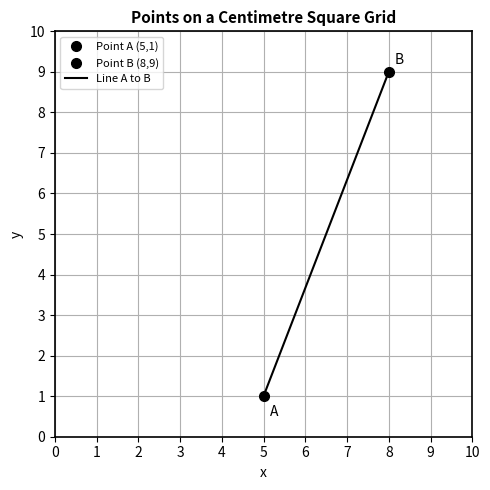

What is the value of the 2nd point from the left?

9